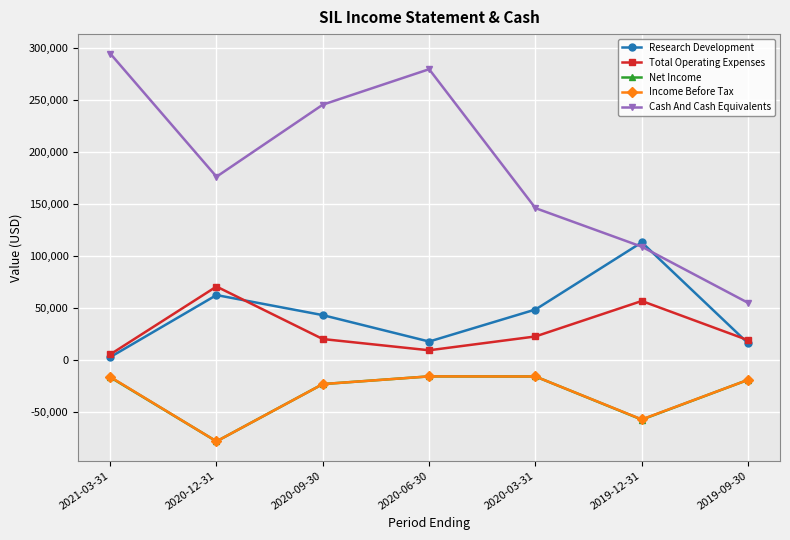

Which series changed the most between 2021-03-31 and 2020-12-31?

Cash And Cash Equivalents